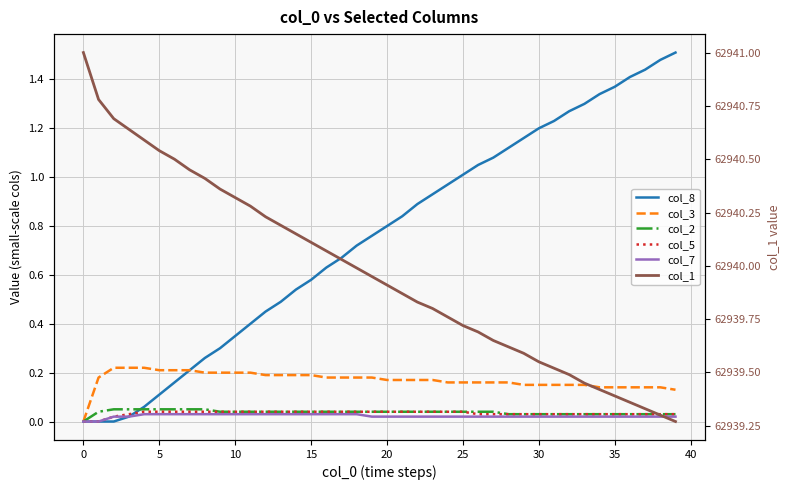

True or false: col_5 has more than 0 points higher than both neighbors.

False